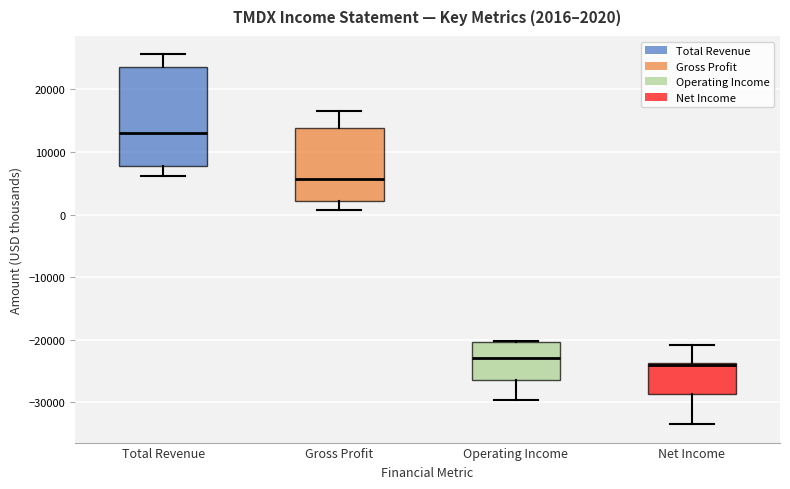

Comparing the boxes themselves (not the whiskers), which one is the tallest?

Total Revenue